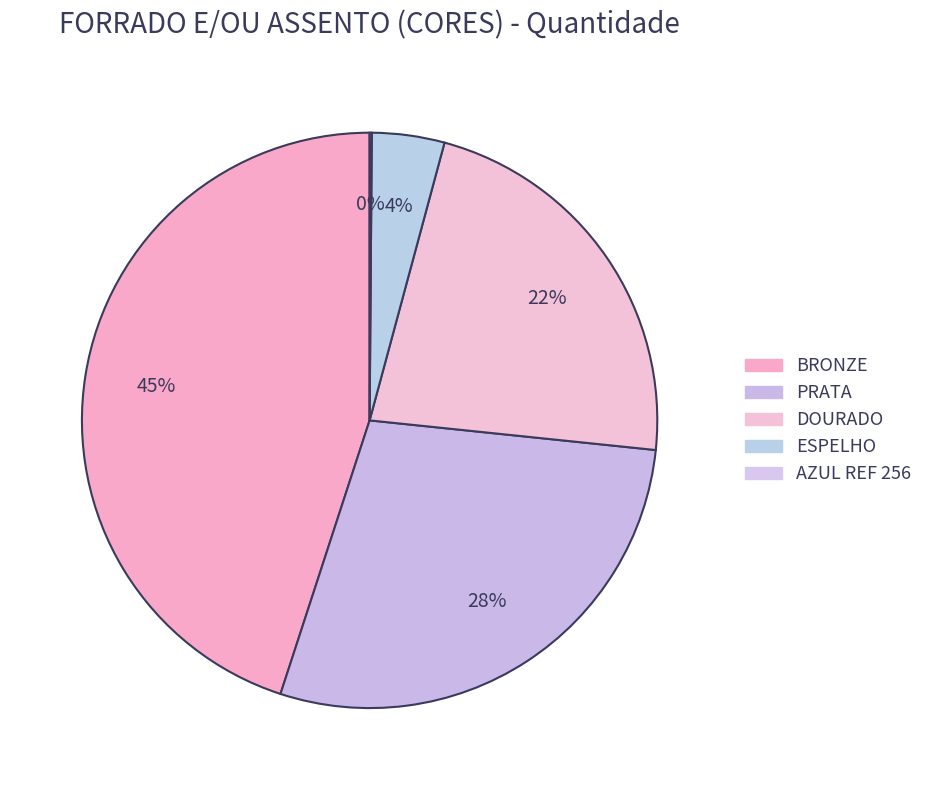

True or false: PRATA accounts for 28% of the total.

True